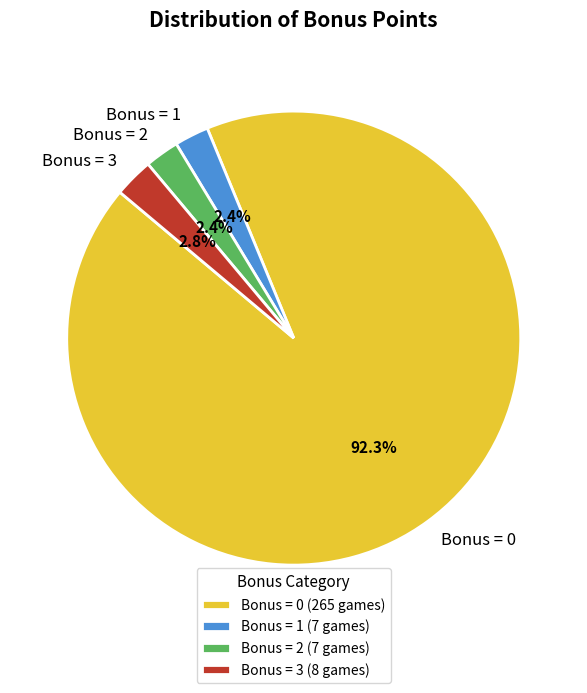

What is the total percentage of Bonus = 1 and Bonus = 0?

94.8%